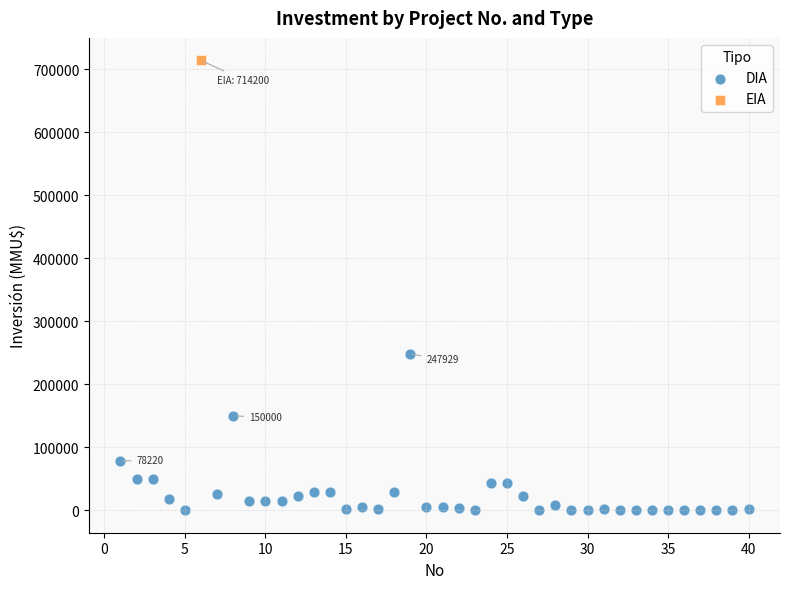

What are all the series names shown in the legend?

DIA, EIA